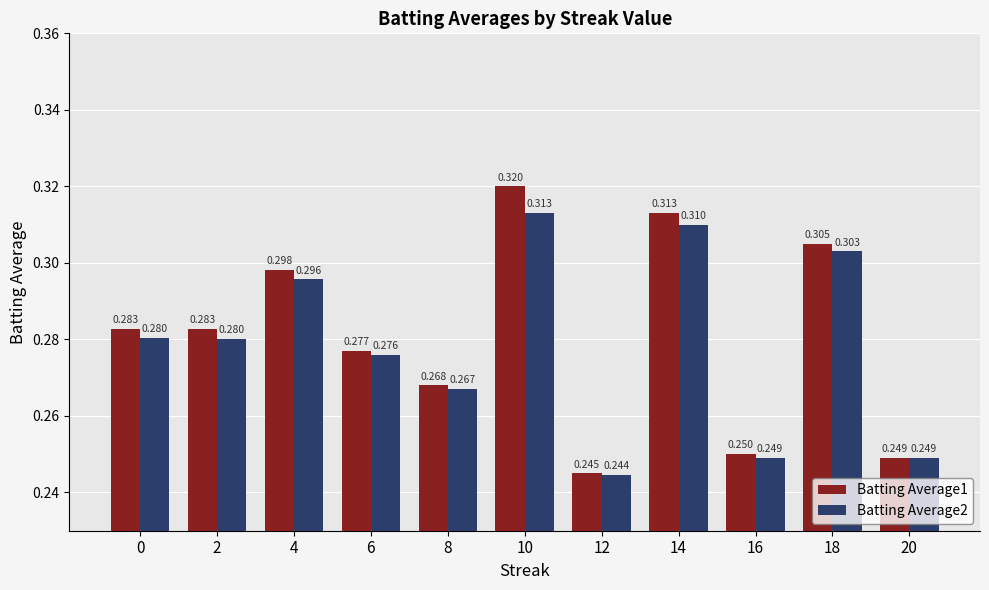

Where is Batting Average2 nearest to the value 0?

12